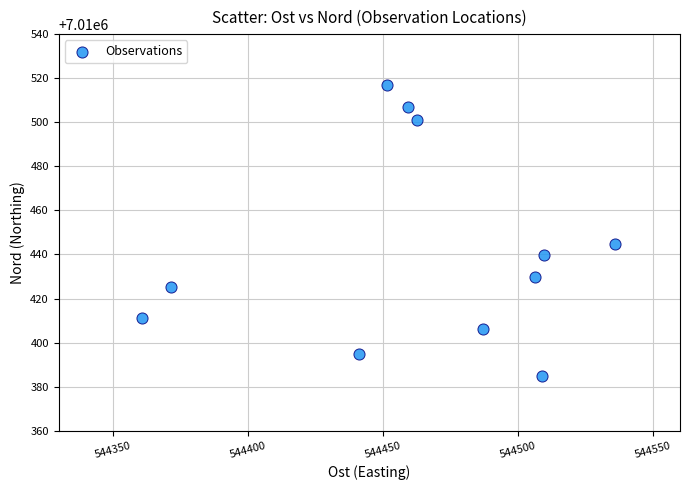

What is the range of X values (max minus min)?

175.2